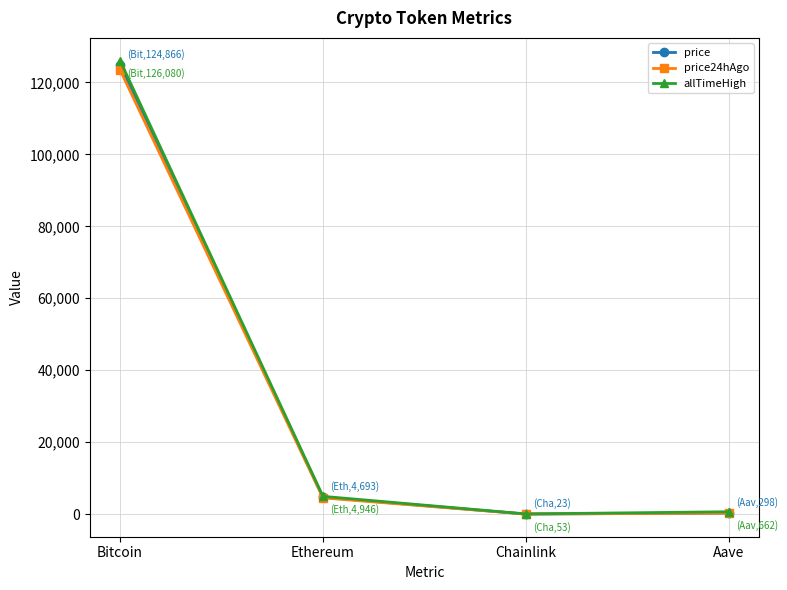

Which series has the widest spread of values?

allTimeHigh